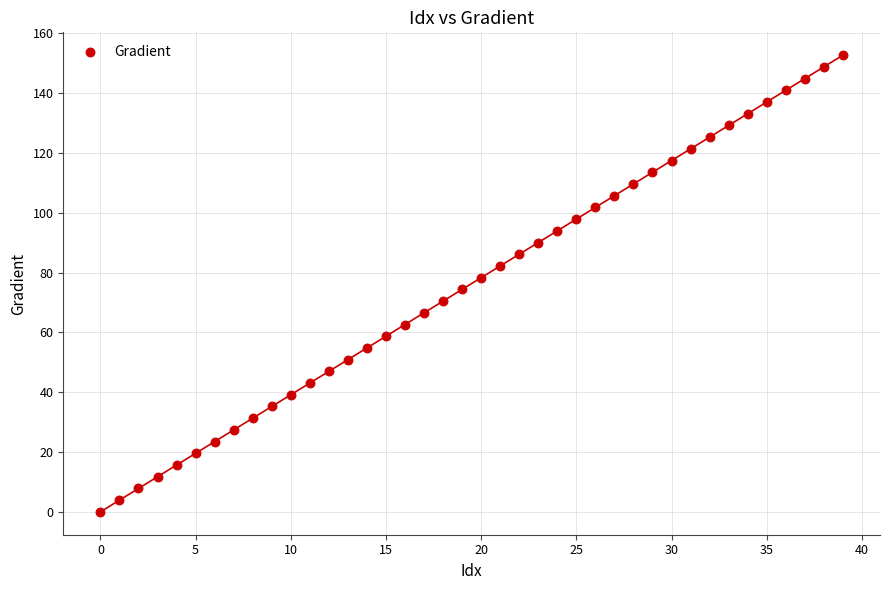

What is the range of Y values (max minus min)?

152.6